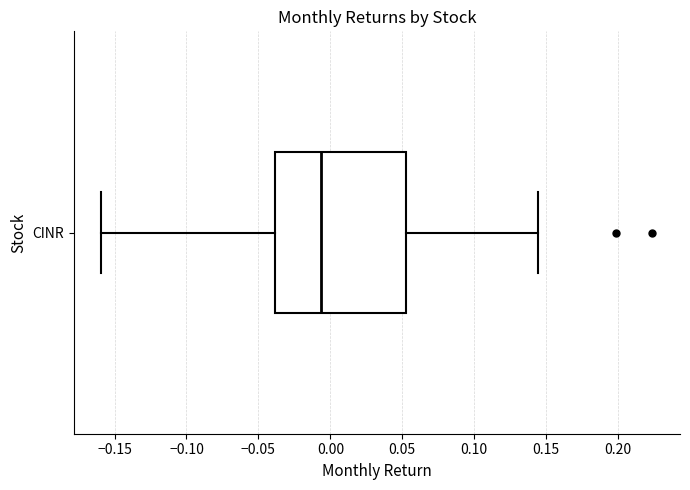

Read this box plot against the x-axis: the position of the median line, the range covered by the box, and the ends of both whiskers. The values are not printed on the chart, so give them approximately, as read against the axis.

median -0.005, box -0.040 to 0.050, whiskers -0.160 to 0.145